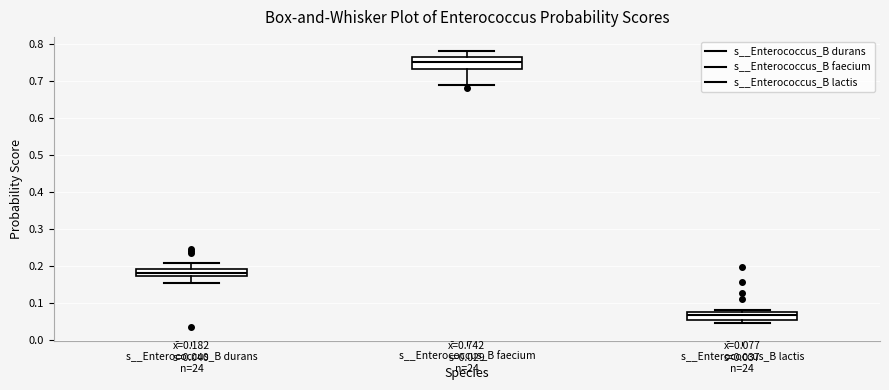

Which box's median line is the lowest?

s__Enterococcus_B lactis